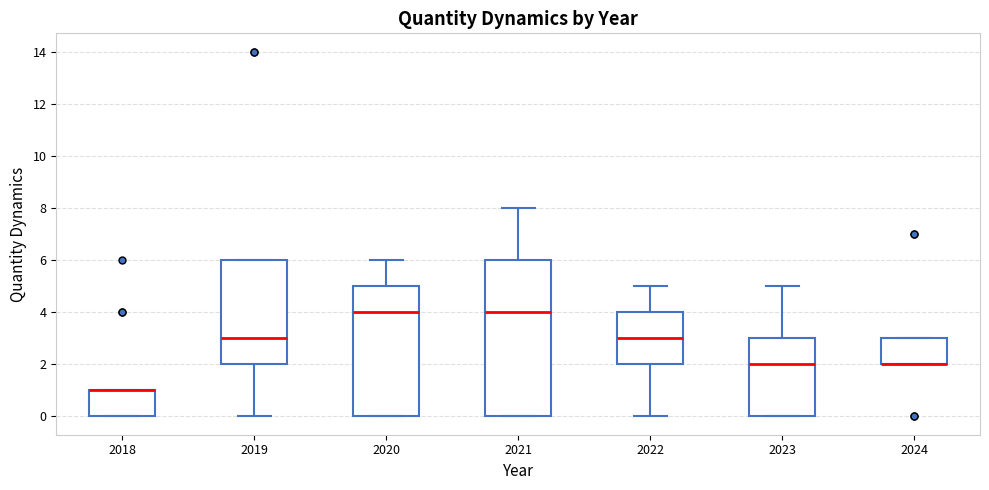

Where does the lower whisker of the box at x = 2019 end on the y-axis? The values are not printed on the chart, so give them approximately, as read against the axis.

0